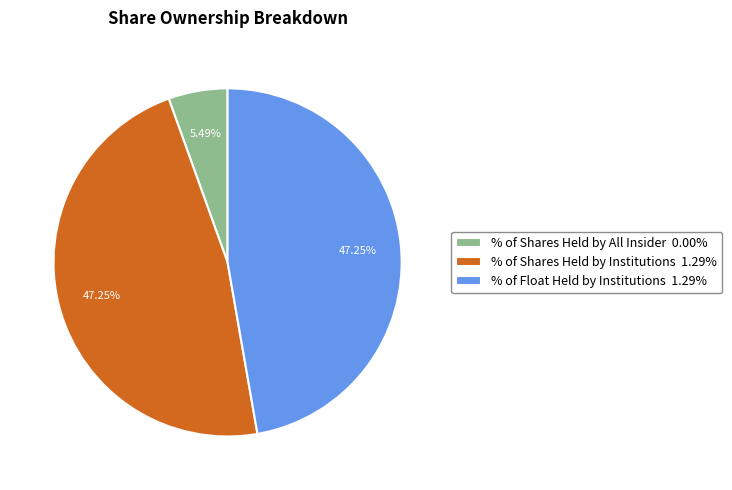

How much of the chart is everything except % of Float Held by Institutions?

52.7%